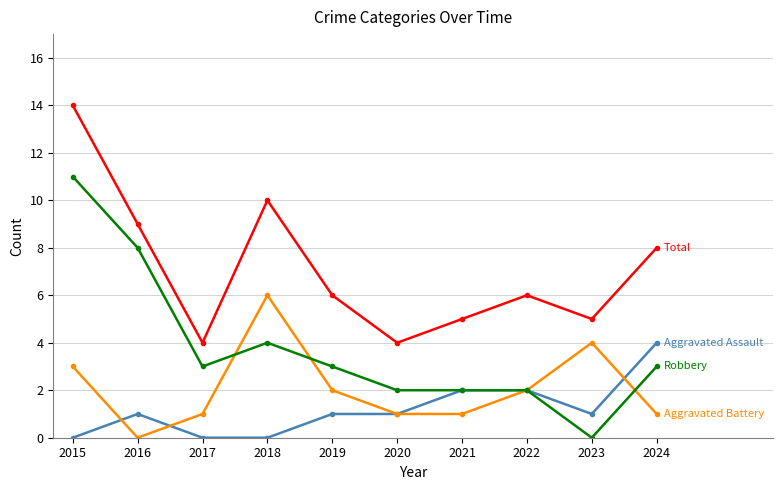

What is the difference between the highest and lowest values at 2016?

9